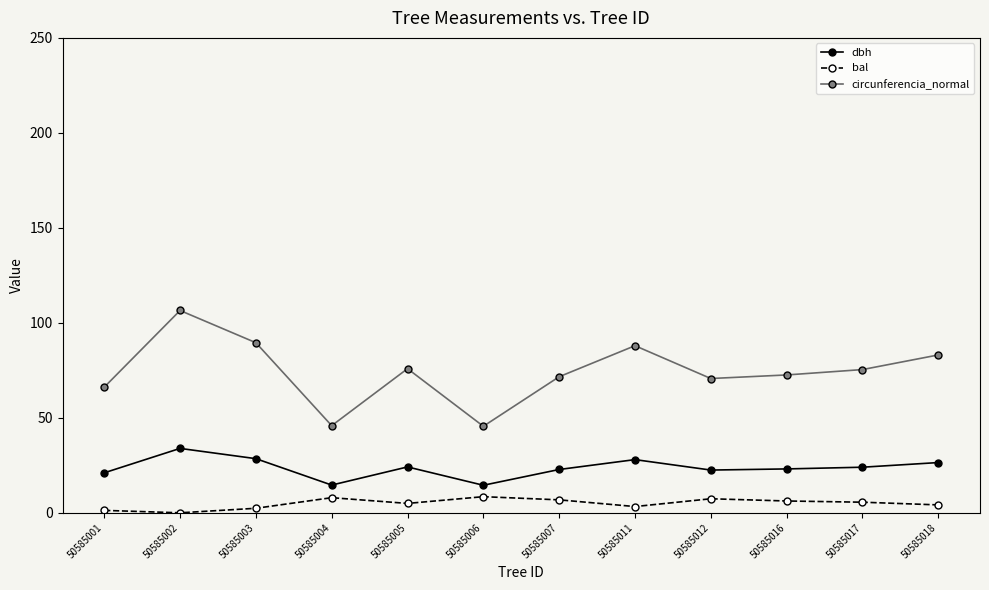

At which category is the sum across all series the highest?

50585002